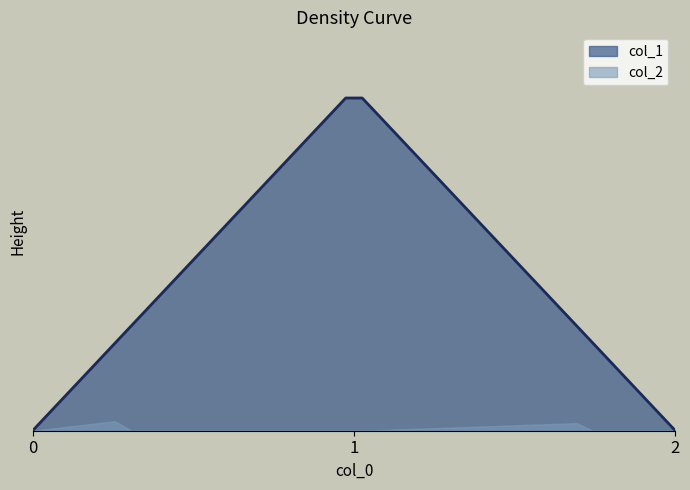

Which series has the largest total across all categories?

col_1